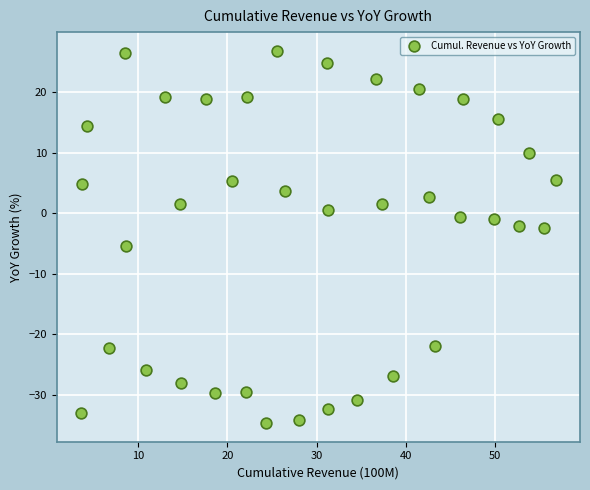

What is the range of Y values (max minus min)?

61.6